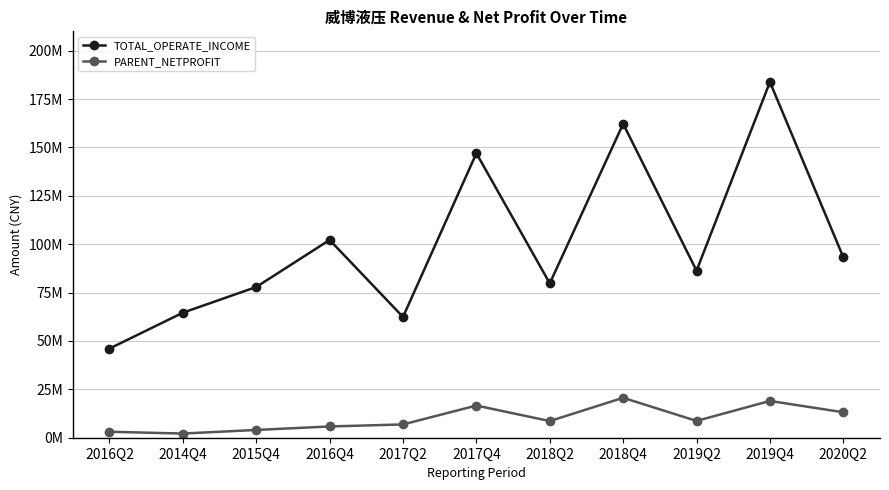

At which category is the sum across all series the highest?

2019Q4